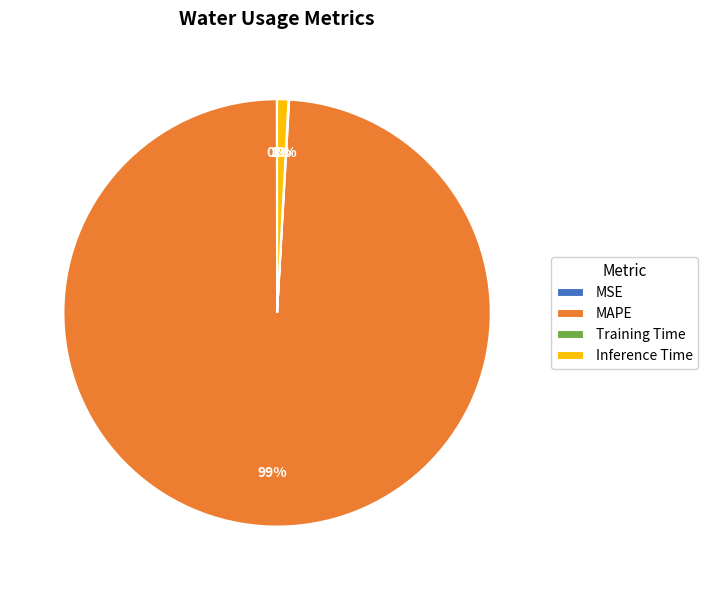

Which category accounts for the majority?

MAPE